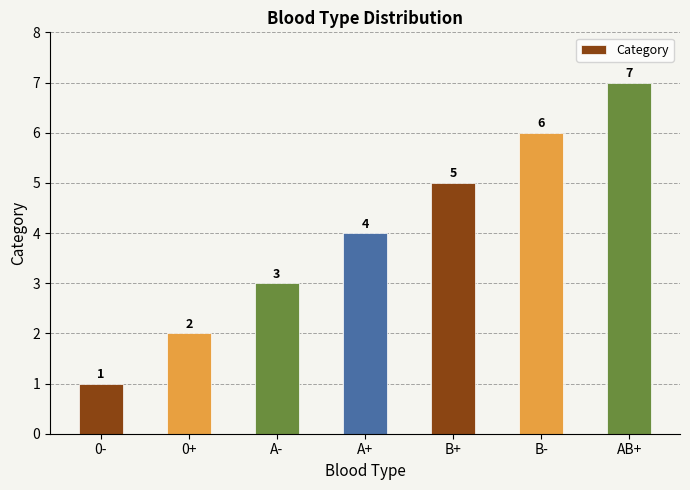

The chart shows a value of 9 at B+. True or false?

False